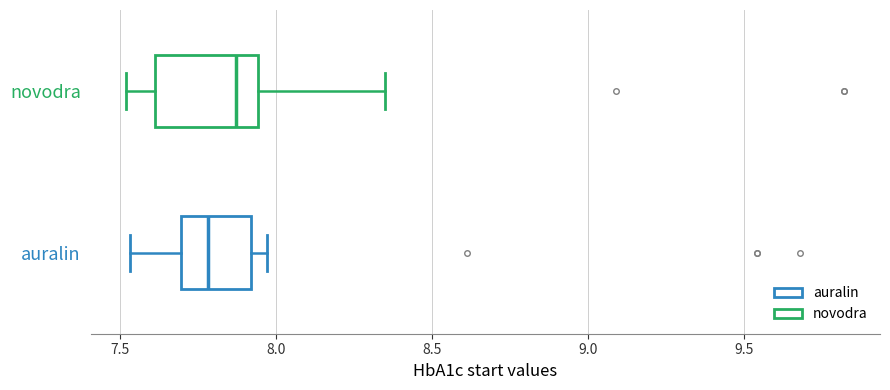

Which box's median line is the furthest to the right?

novodra